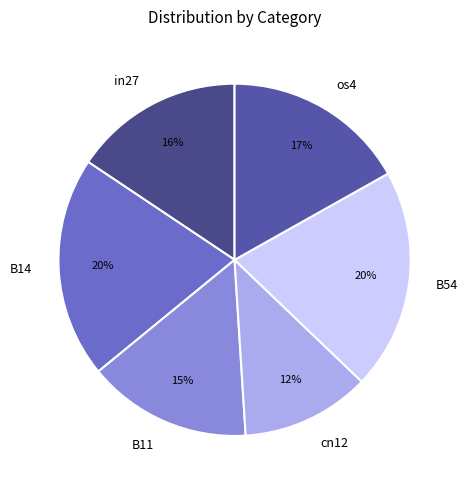

Is the sum of os4 and B54 greater than half?

No